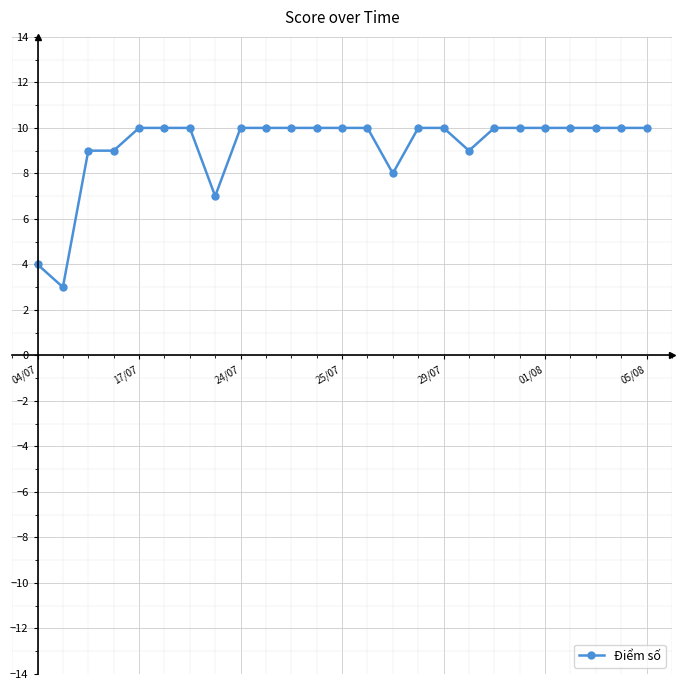

What is the value of the 1st point from the left?

4